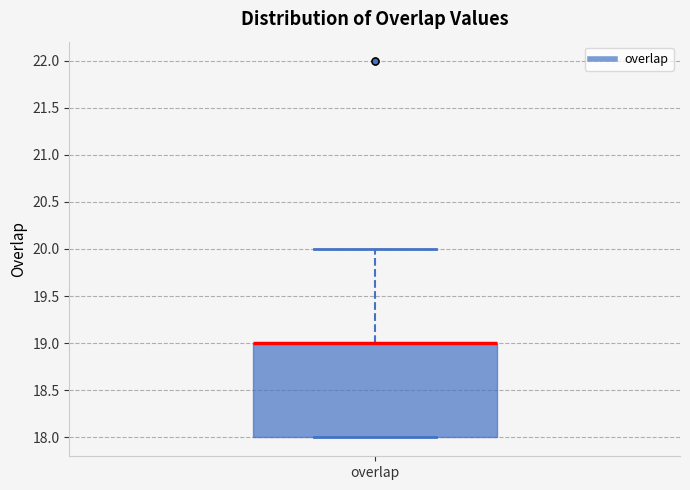

Where is the lower edge of the box for overlap on the y-axis? The values are not printed on the chart, so give them approximately, as read against the axis.

18